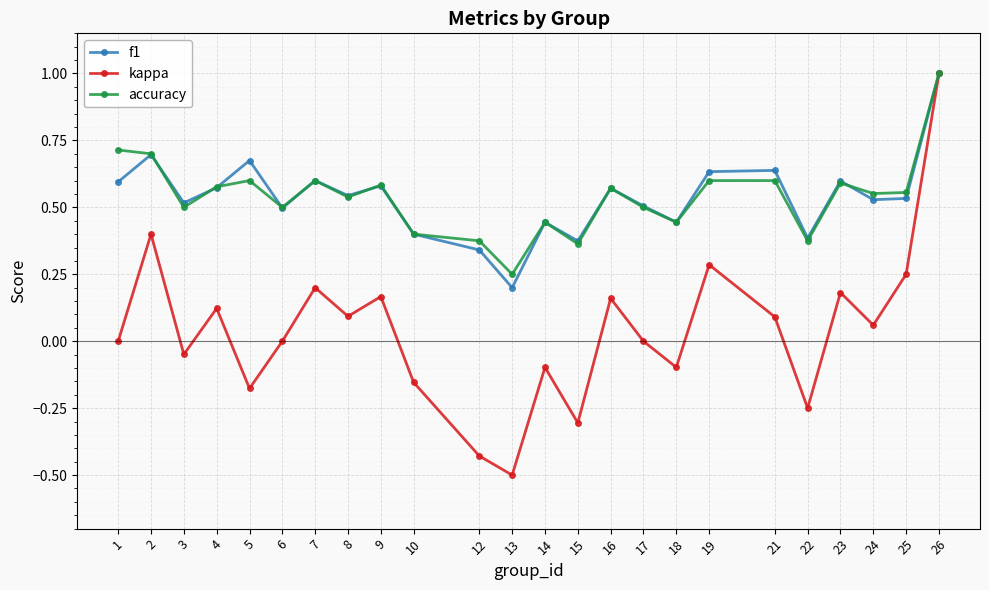

What is the minimum value shown in the chart?

-0.5